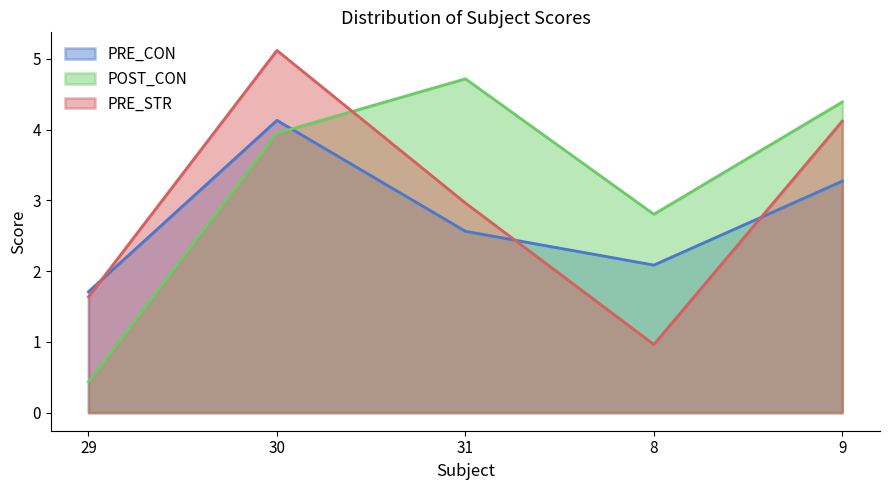

What is the maximum value for PRE_STR?

5.1